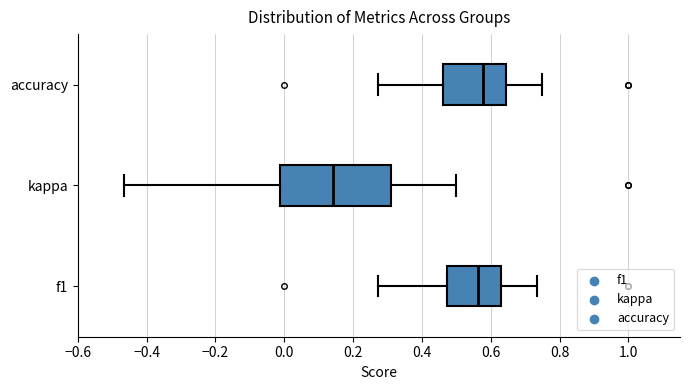

Which box's median line is the furthest to the left?

kappa